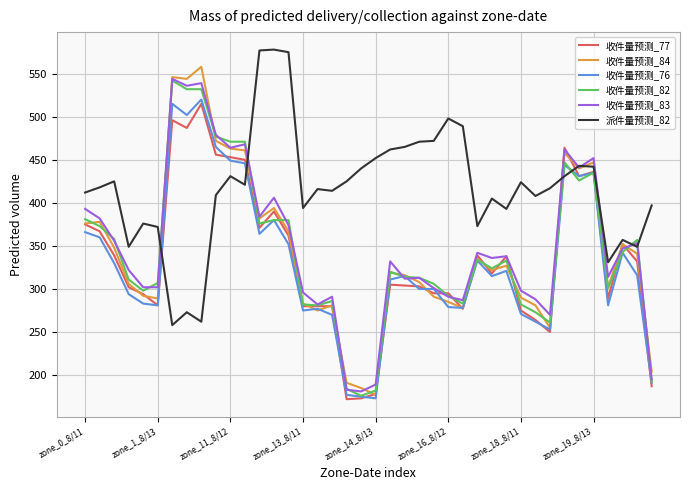

Which series has the largest total across all categories?

派件量预测_82